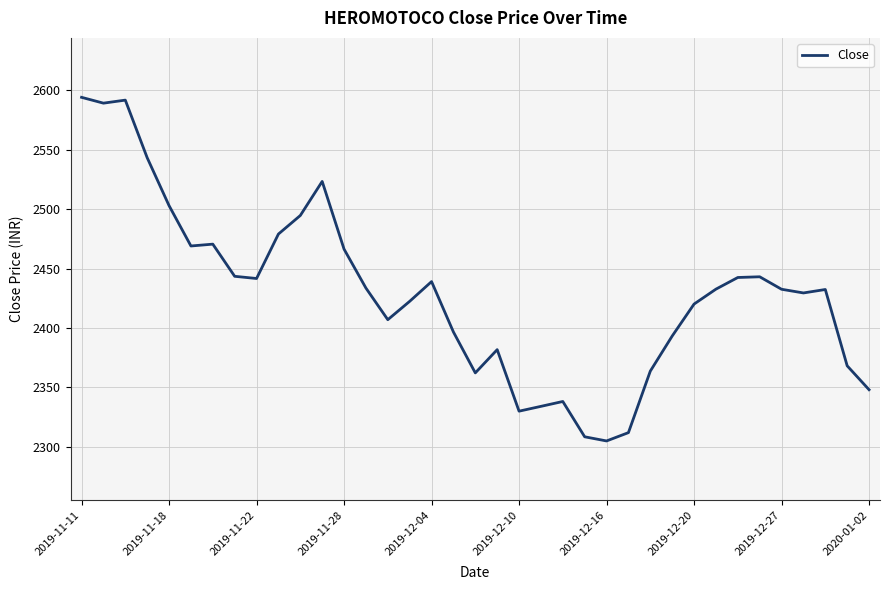

What is the maximum value shown in the chart?

2594.0